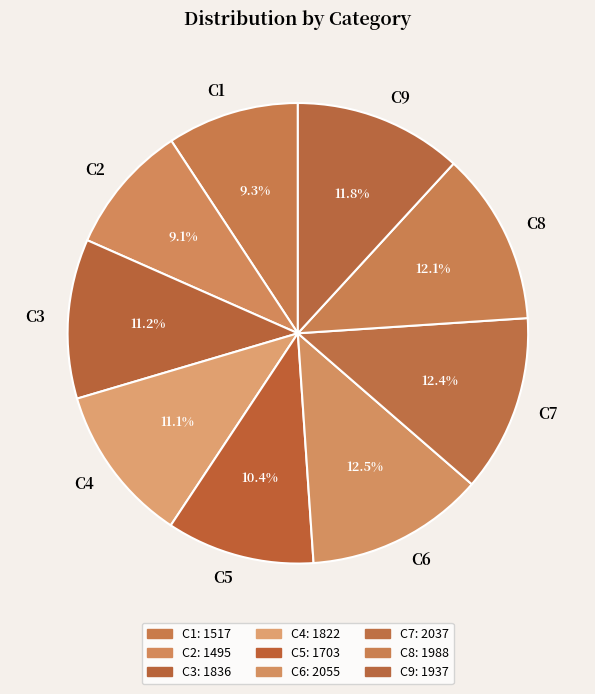

How many slices are in this pie chart?

9